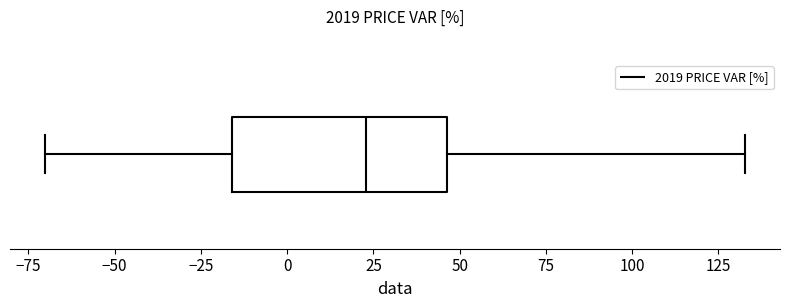

Transcribe this box plot: give where the median line is, the range the box spans, and where the two whiskers end, as read against the x-axis. The values are not printed on the chart, so give them approximately, as read against the axis.

median 25, box -15 to 45, whiskers -70 to 135